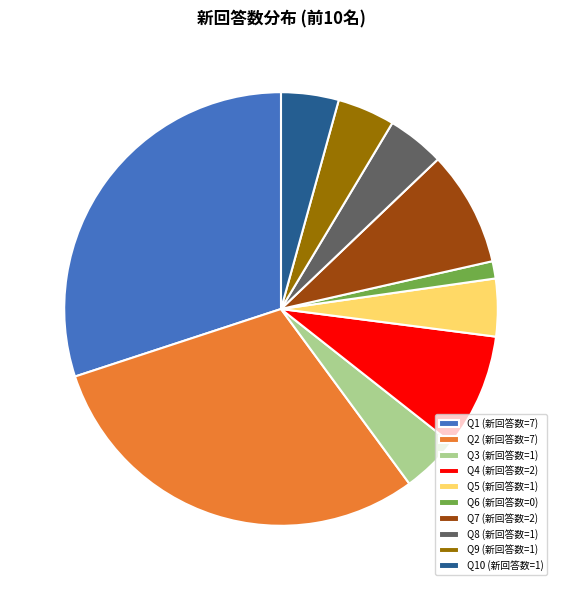

Count the number of slices in the pie.

10